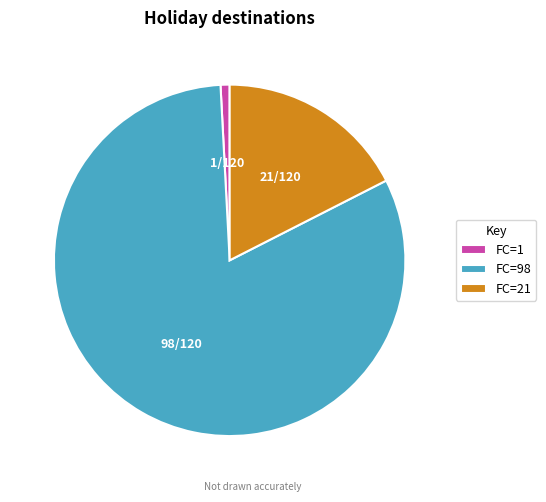

What is the majority slice?

FC=98